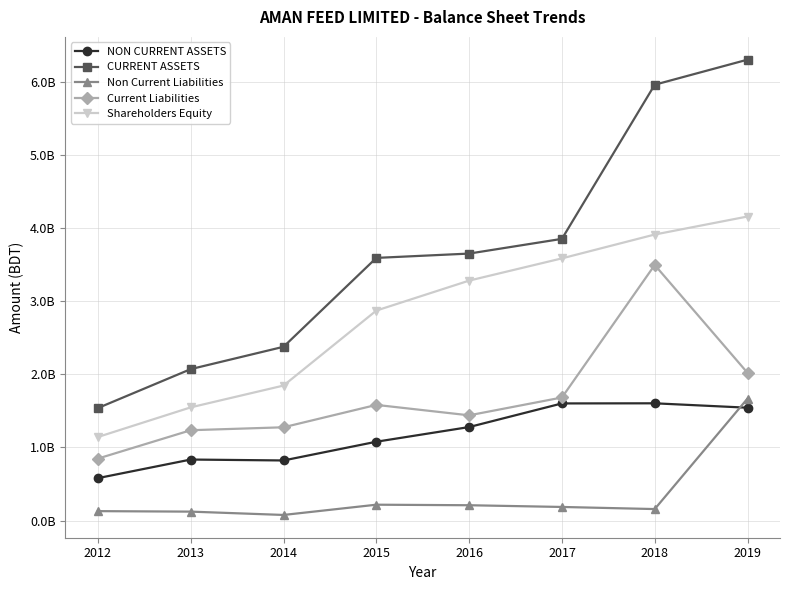

Where is Current Liabilities nearest to the value 2171547368?

2019